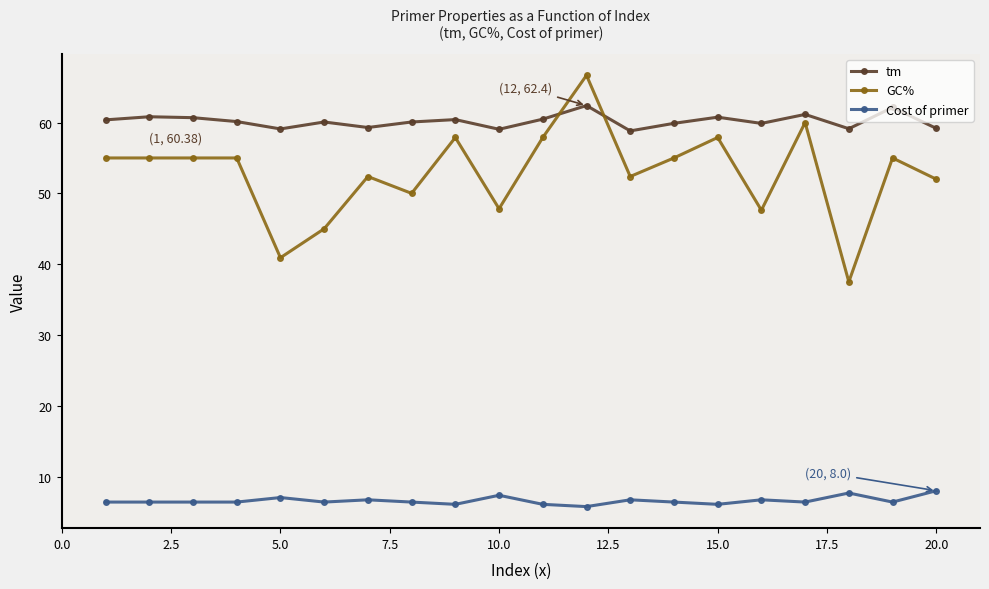

How many times do GC% and tm cross each other?

2